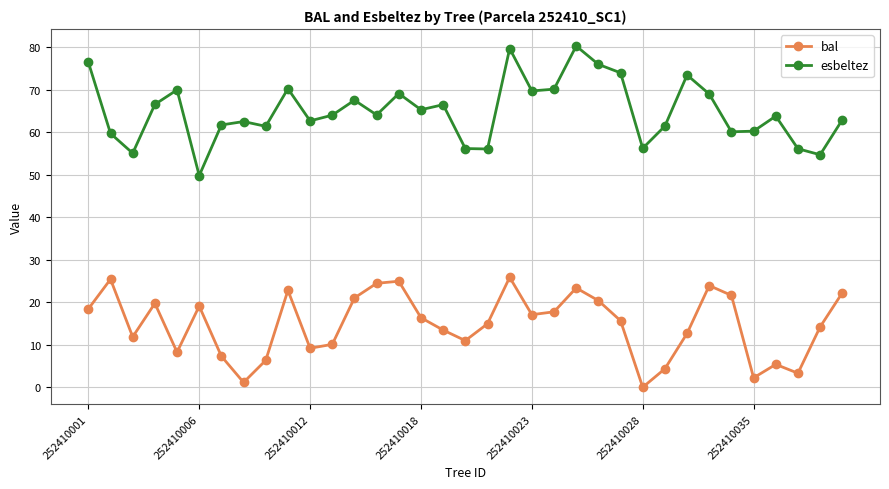

How many values in bal are above zero?

34